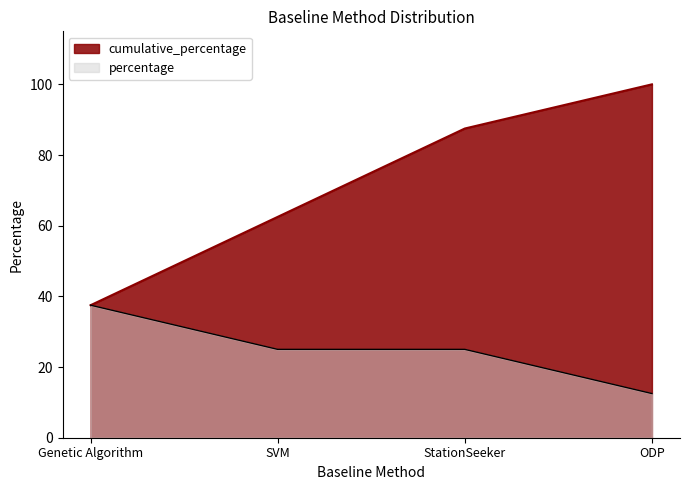

List the series in order of their peak value, lowest first.

percentage, cumulative_percentage